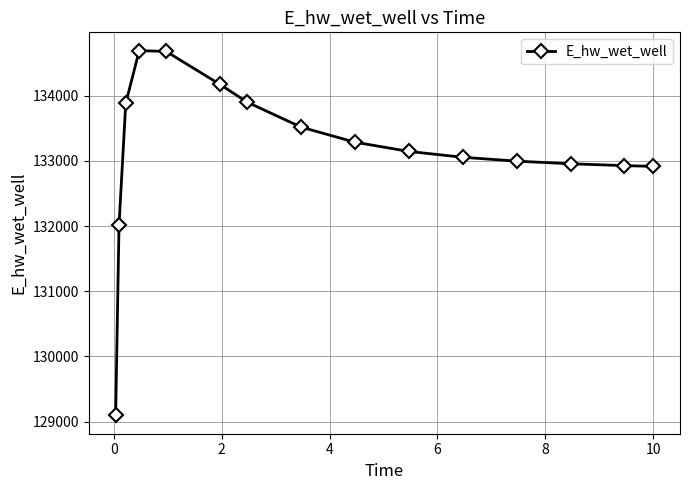

True or false: the data has more than 0 interior local peaks.

True